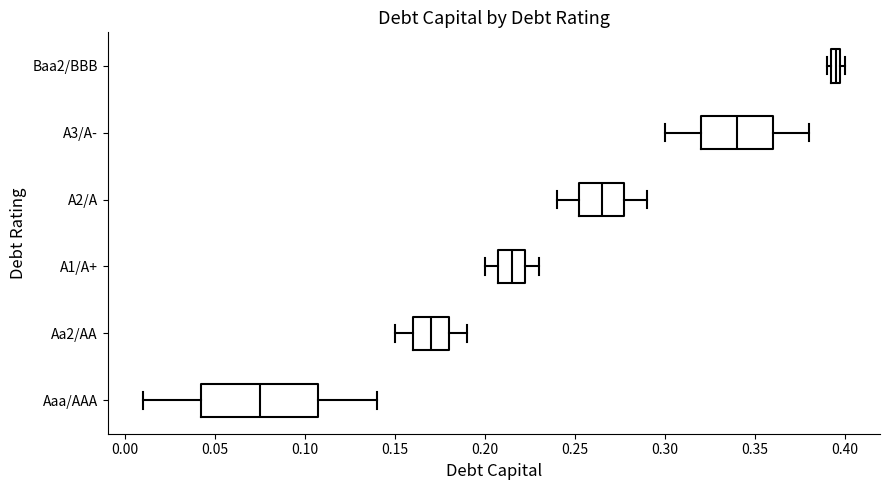

Which box's median line is the furthest to the left?

Aaa/AAA